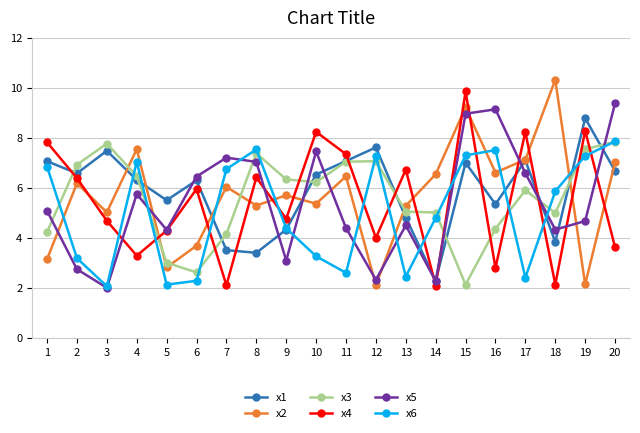

Does the chart have visible grid lines?

Yes